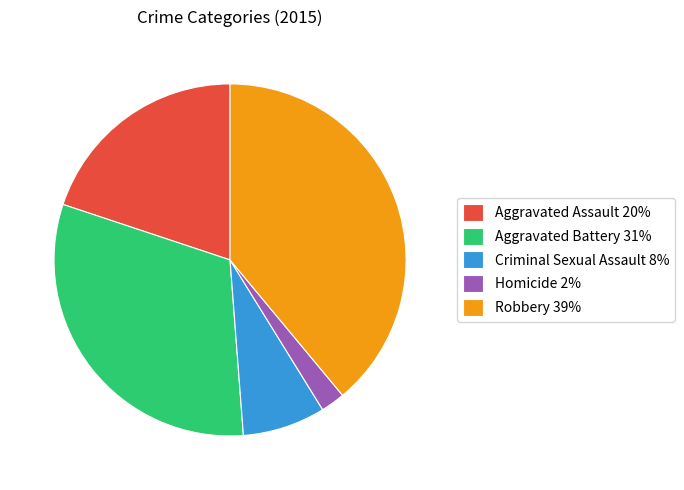

Count the number of slices in the pie.

5